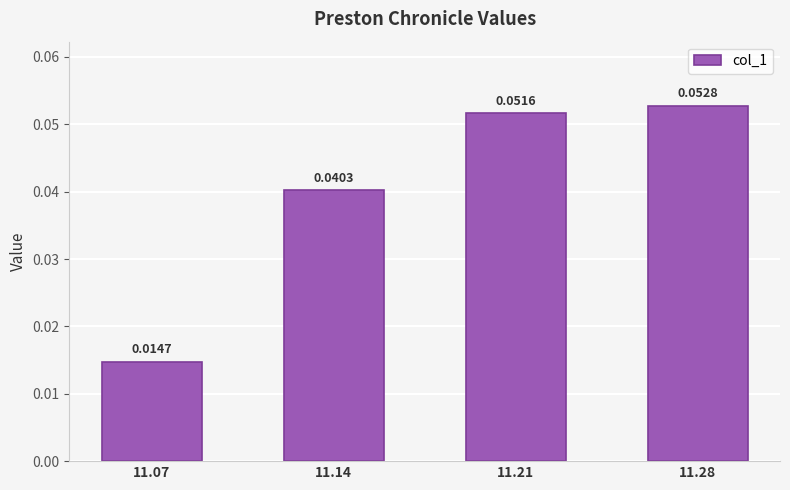

Does the chart contain any negative values?

No